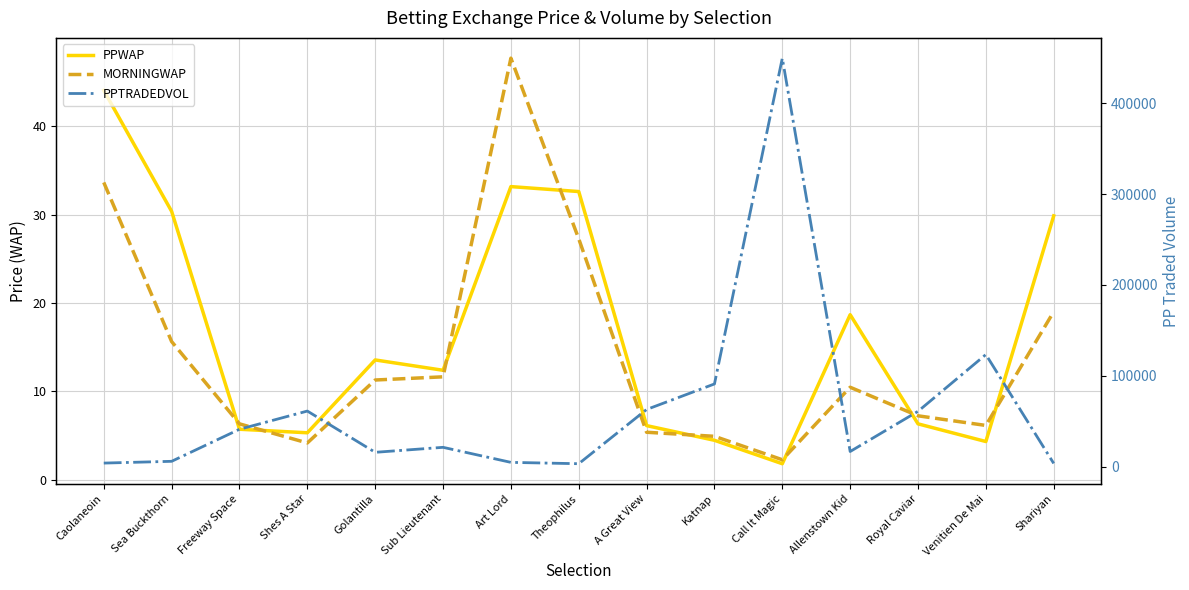

Between A Great View and Call It Magic, which series saw the biggest shift?

PPTRADEDVOL